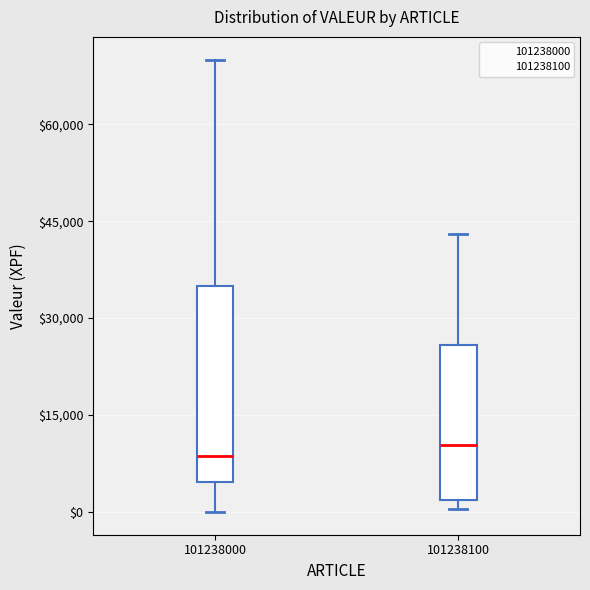

Reading left to right, read every box against the y-axis: the position of its median line, the range the box covers, and the ends of its whiskers. The values are not printed on the chart, so give them approximately, as read against the axis.

101238000: median 8000, box 4000 to 36000, whiskers 0 to 70000
101238100: median 10000, box 2000 to 26000, whiskers 0 to 44000